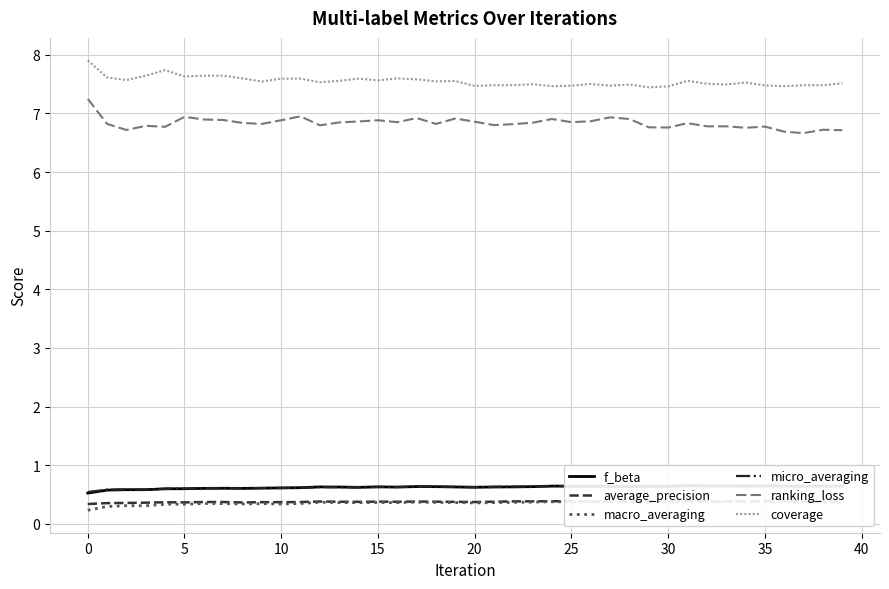

True or false: coverage and ranking_loss intersect in this chart.

False